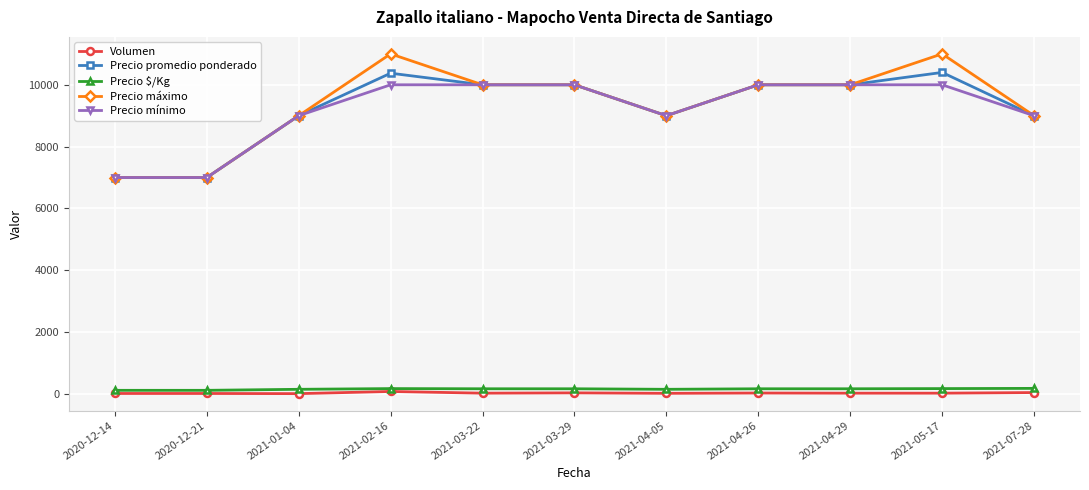

What is the maximum value shown in the chart?

11000